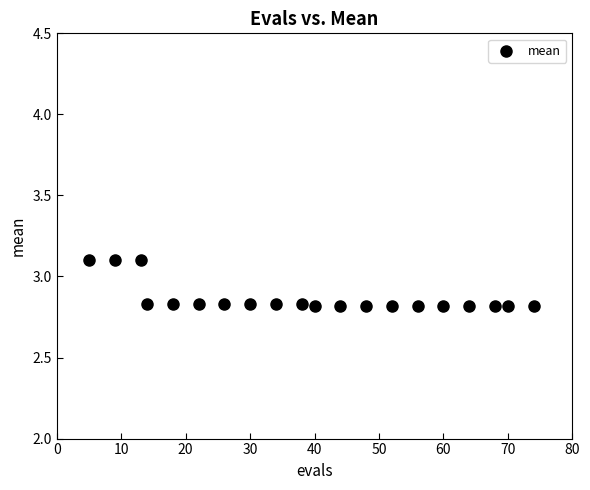

What is the range of Y values (max minus min)?

0.3